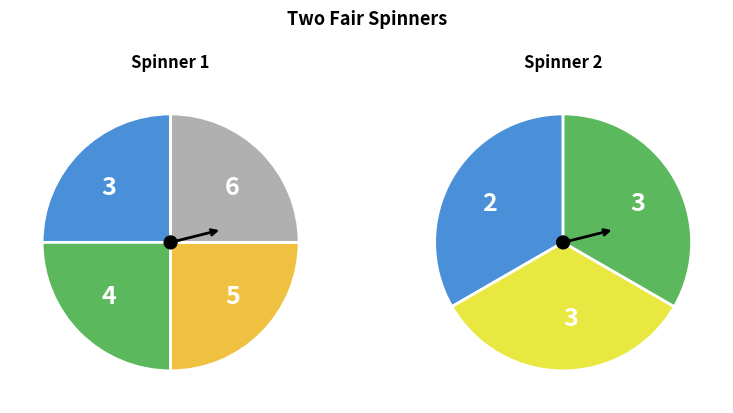

Approximately how many times larger is the value at 3 compared to 4?

0.8